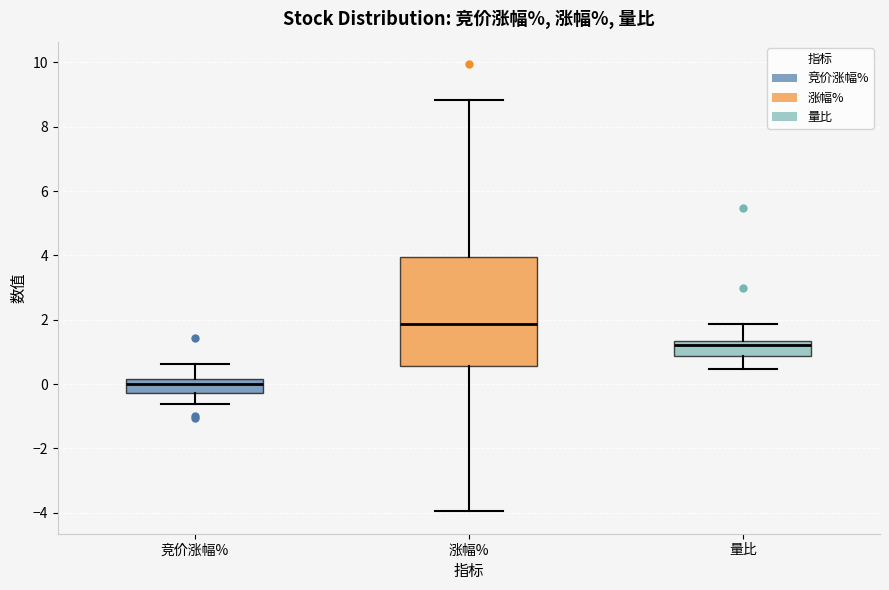

Reading left to right, read every box against the y-axis: the position of its median line, the range the box covers, and the ends of its whiskers. The values are not printed on the chart, so give them approximately, as read against the axis.

竞价涨幅%: median 0.0, box -0.2 to 0.2, whiskers -0.6 to 0.6
涨幅%: median 1.8, box 0.6 to 4.0, whiskers -4.0 to 8.8
量比: median 1.2, box 0.8 to 1.4, whiskers 0.4 to 1.8